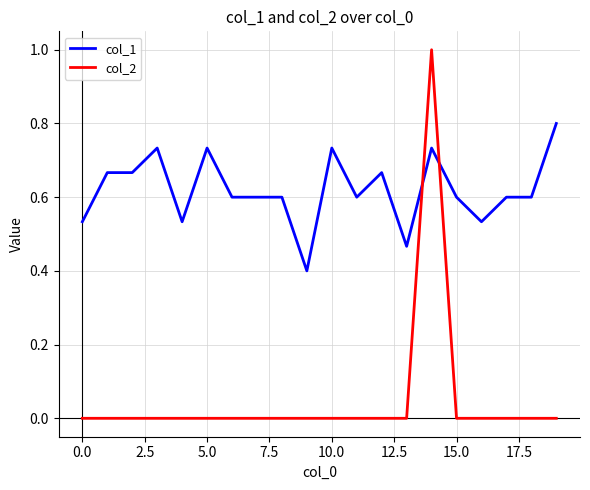

Which series ends up on top after the final intersection of col_1 and col_2?

col_1